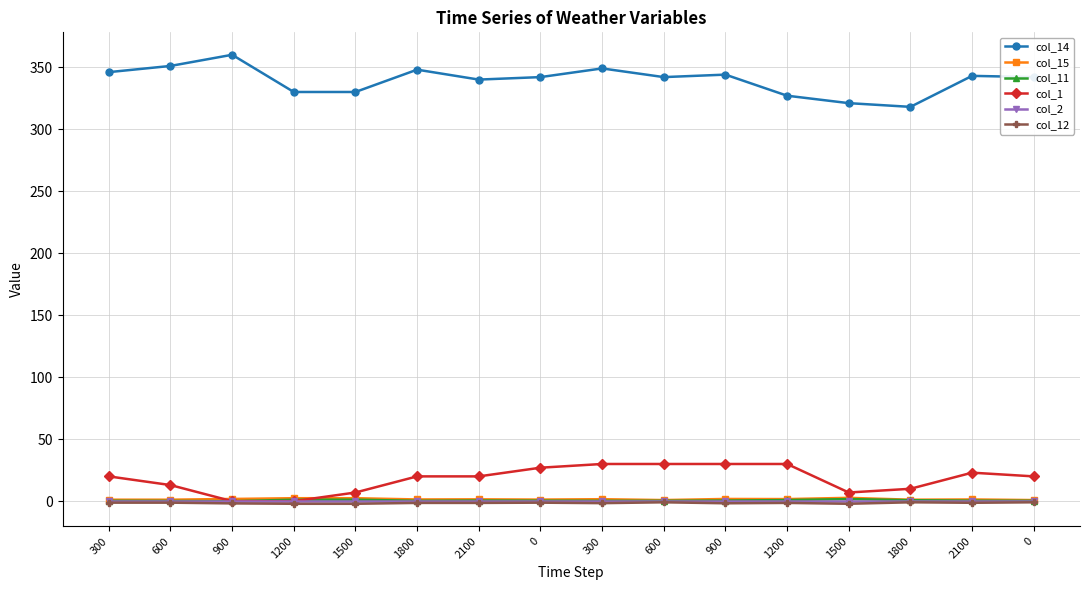

How many col_1 values are between 10 and 30?

12